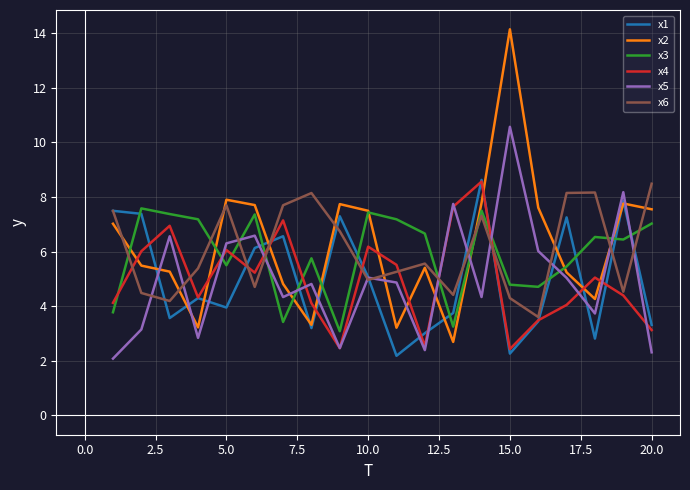

At how many categories does at least one series exceed 12?

1